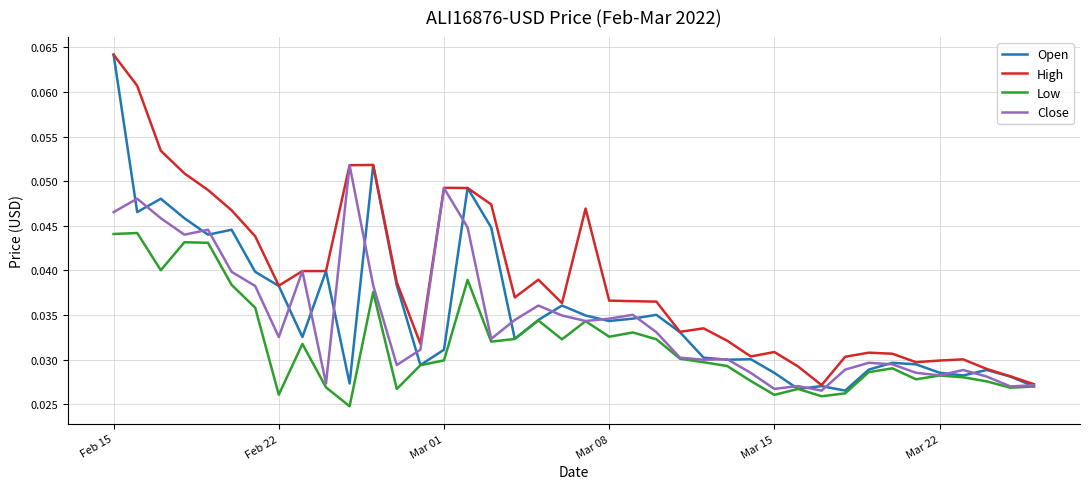

How many series are shown in this chart?

4